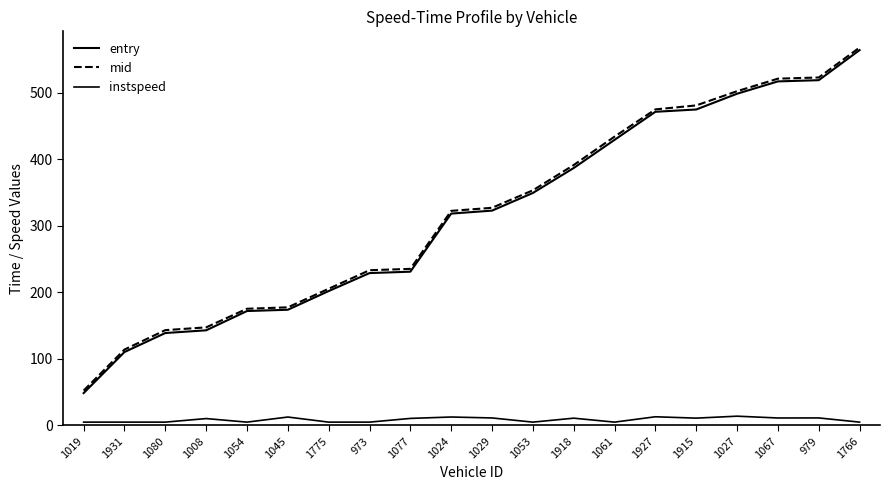

What is the total value across all series at 1080?

287.2